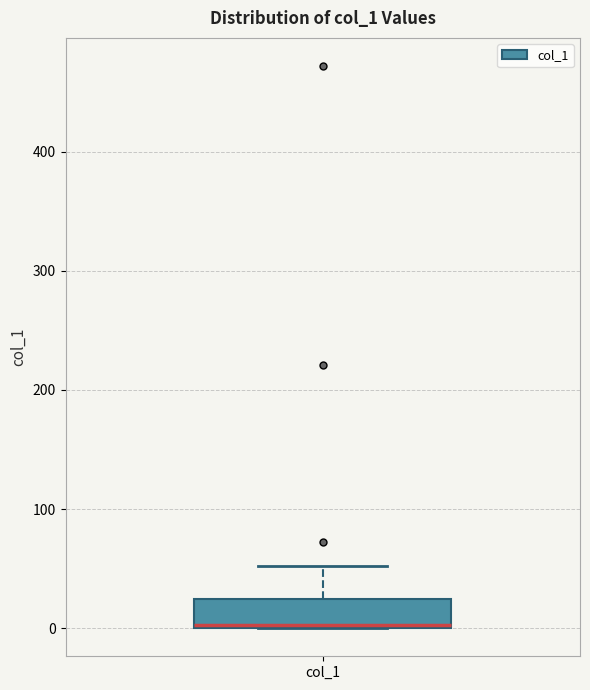

Where does the upper whisker of the box for col_1 end on the y-axis? The values are not printed on the chart, so give them approximately, as read against the axis.

50